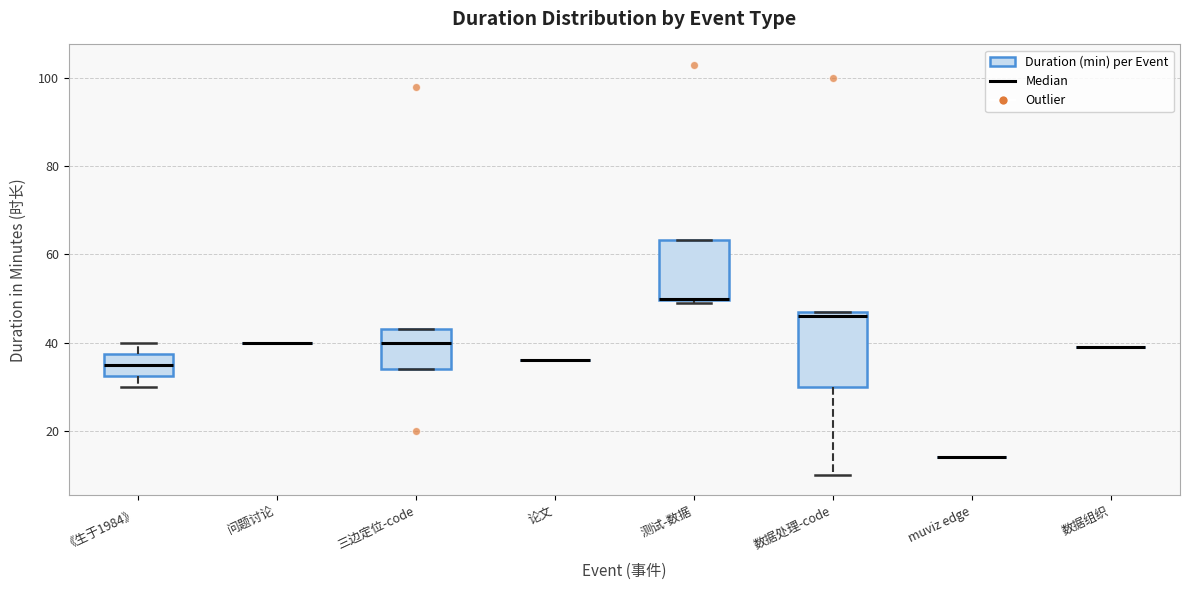

Which box is the tallest, from its lower edge to its upper edge?

数据处理-code